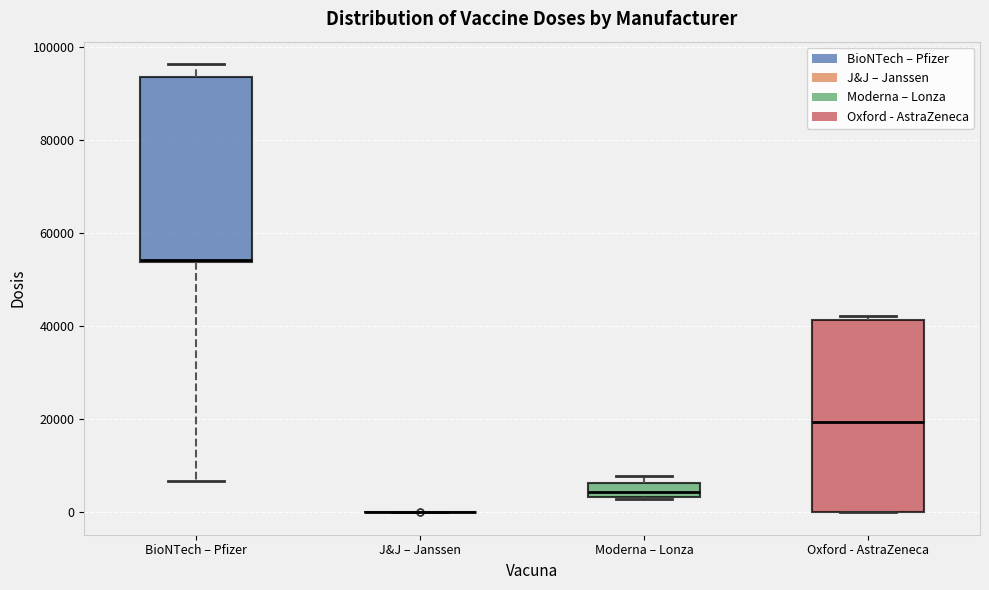

Where does the upper whisker of the box for BioNTech – Pfizer end on the y-axis? The values are not printed on the chart, so give them approximately, as read against the axis.

96000